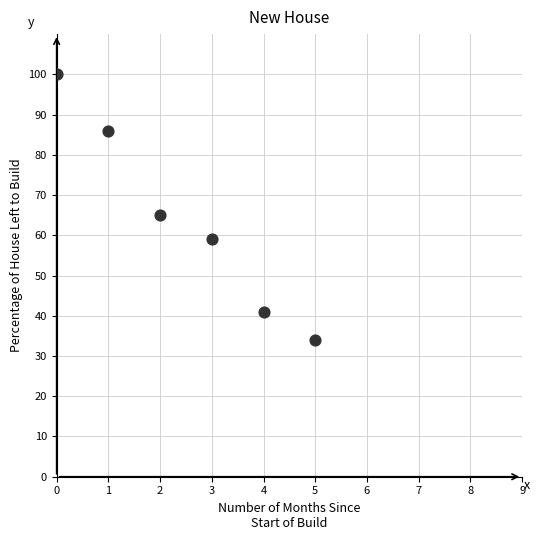

What is the average Y value?

64